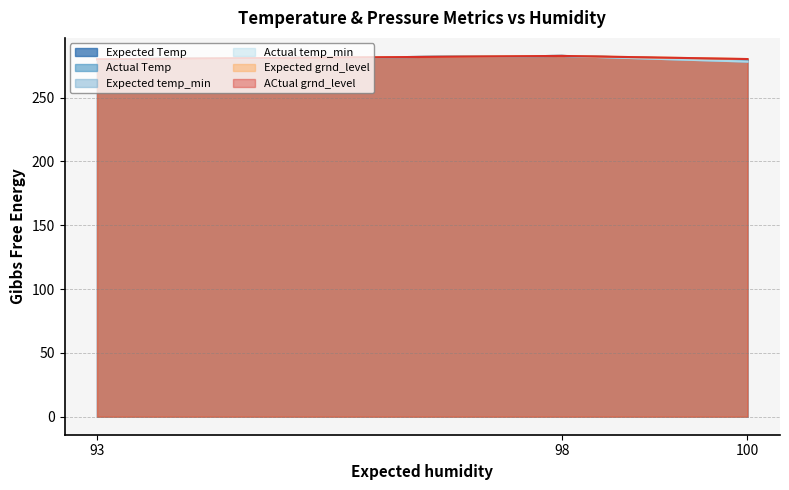

What is the difference between the Expected Temp values at 100 and 98?

3.2